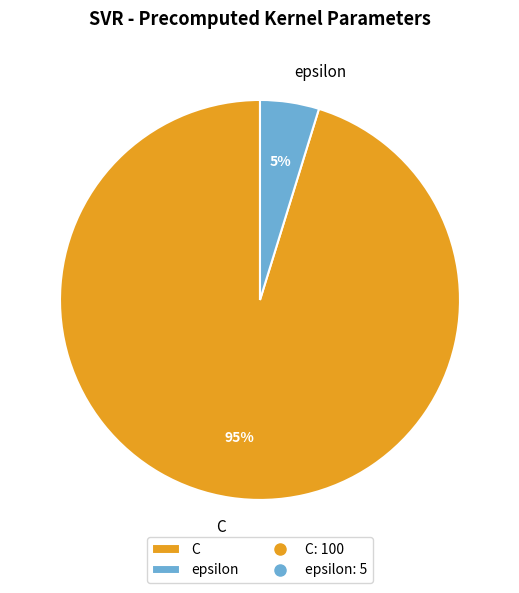

To the nearest percent, what percentage of the pie is C?

95%